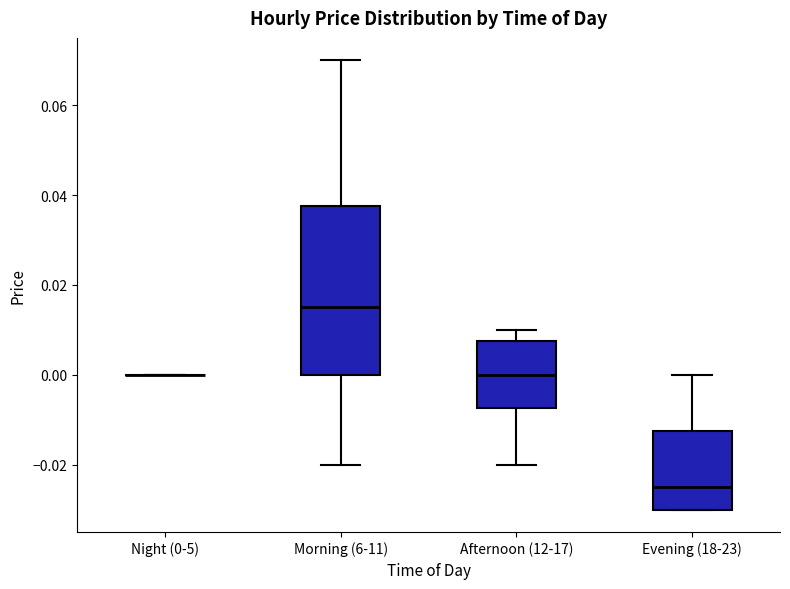

Reading left to right, read every box against the y-axis: the position of its median line, the range the box covers, and the ends of its whiskers. The values are not printed on the chart, so give them approximately, as read against the axis.

Night (0-5): box collapsed to a line at 0.000, whiskers 0.000 to 0.000
Morning (6-11): median 0.016, box 0.000 to 0.038, whiskers -0.020 to 0.070
Afternoon (12-17): median 0.000, box -0.008 to 0.008, whiskers -0.020 to 0.010
Evening (18-23): median -0.024, box -0.030 to -0.012, whiskers -0.030 to 0.000